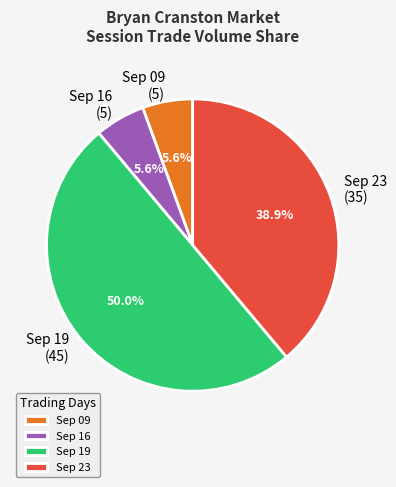

How many segments does this pie chart have?

4